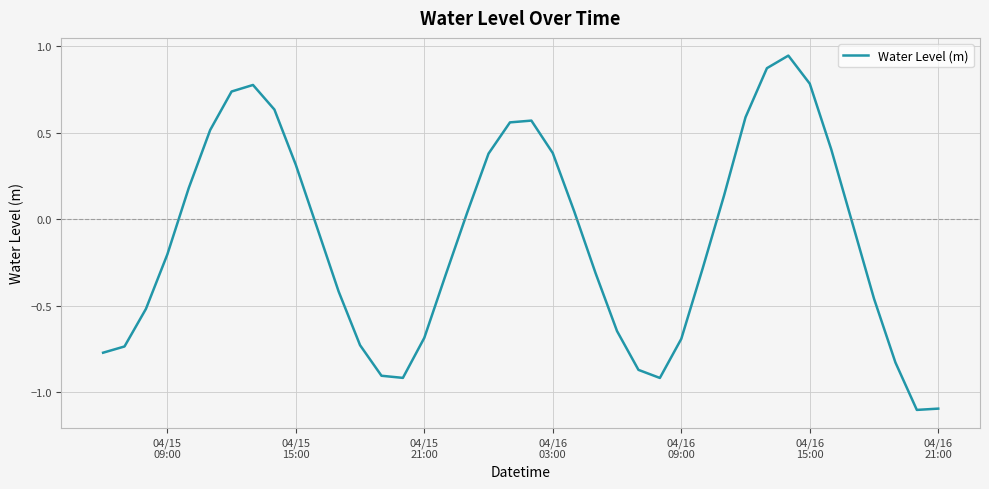

What is the minimum value shown in the chart?

-1.1